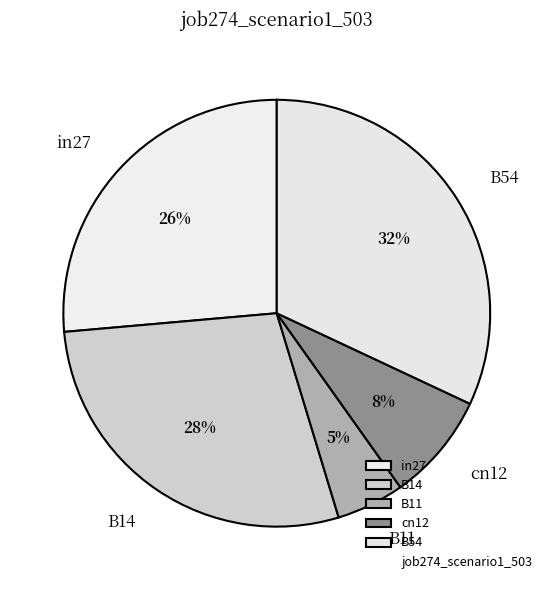

Is there any slice that represents more than half of the pie?

No